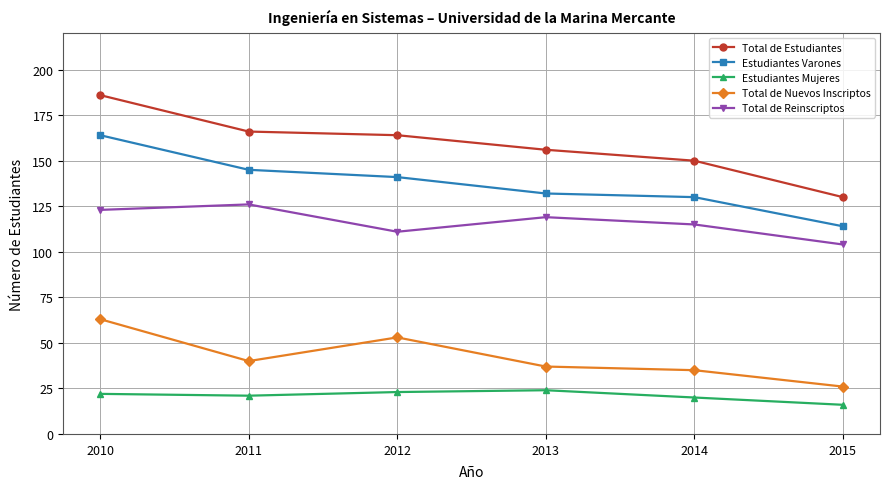

True or false: Estudiantes Mujeres and Estudiantes Varones cross at least once.

False